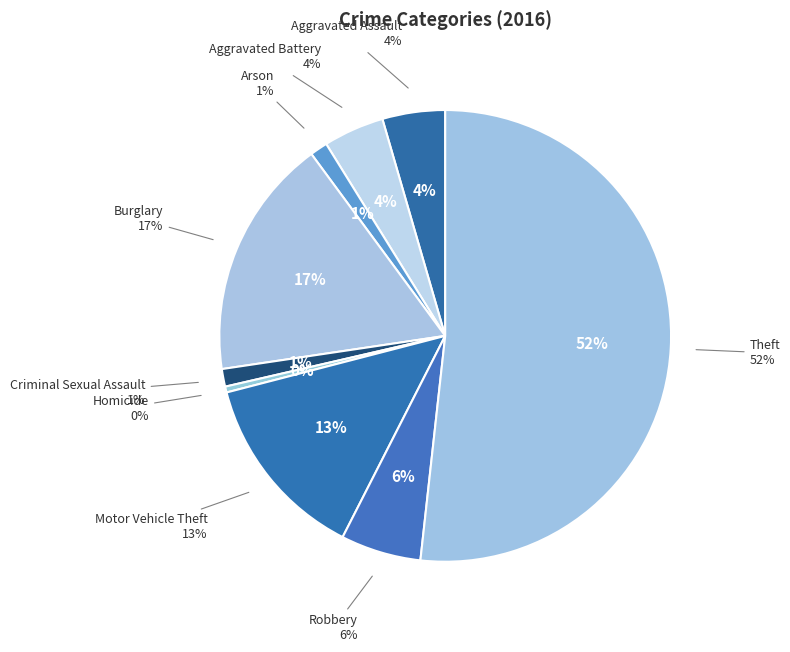

Is it true that Arson is 1% of the pie?

True